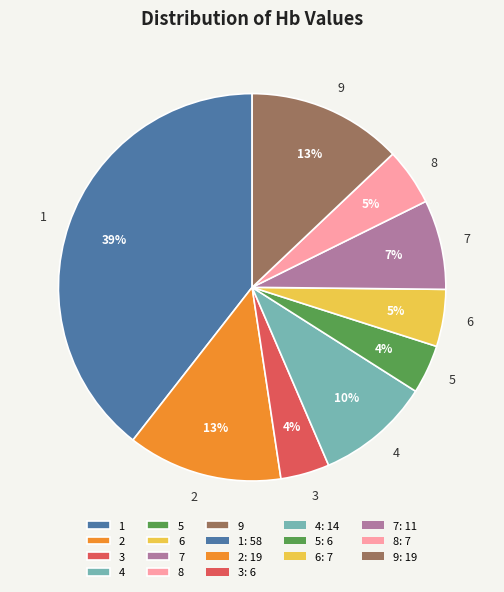

Do 3 and 5 together represent more than half of the pie?

No